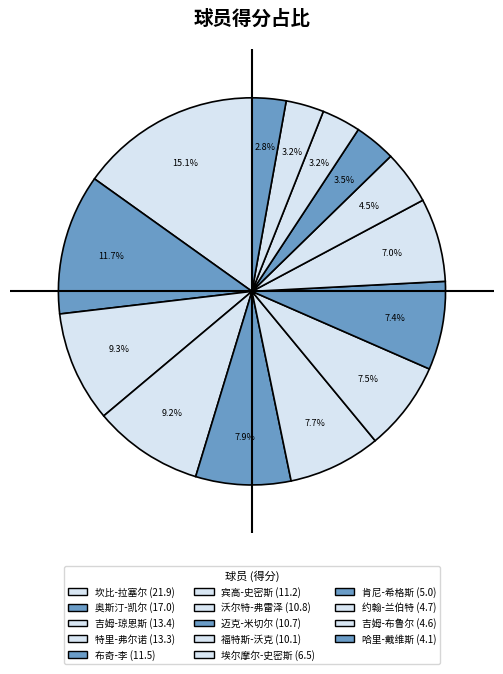

Which slice is the smallest?

哈里-戴维斯